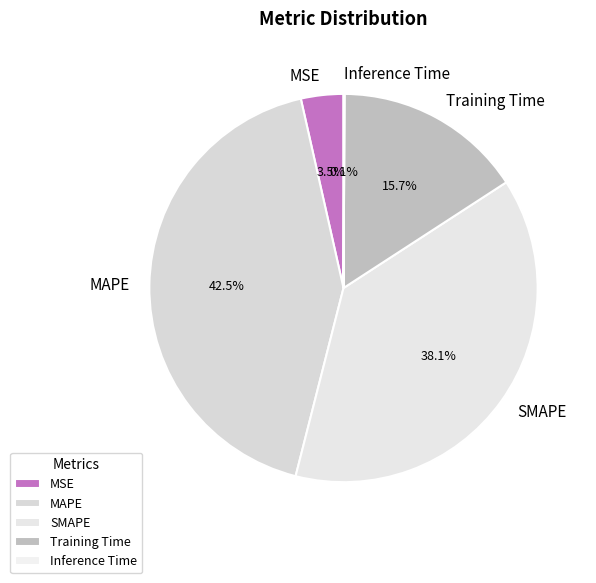

What is the total percentage of MAPE and MSE?

46.0%